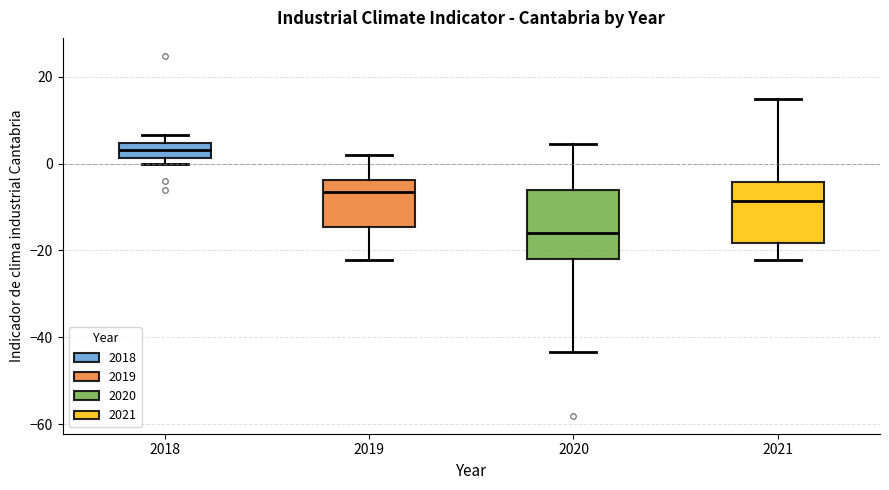

Which box's median line is the highest?

2018